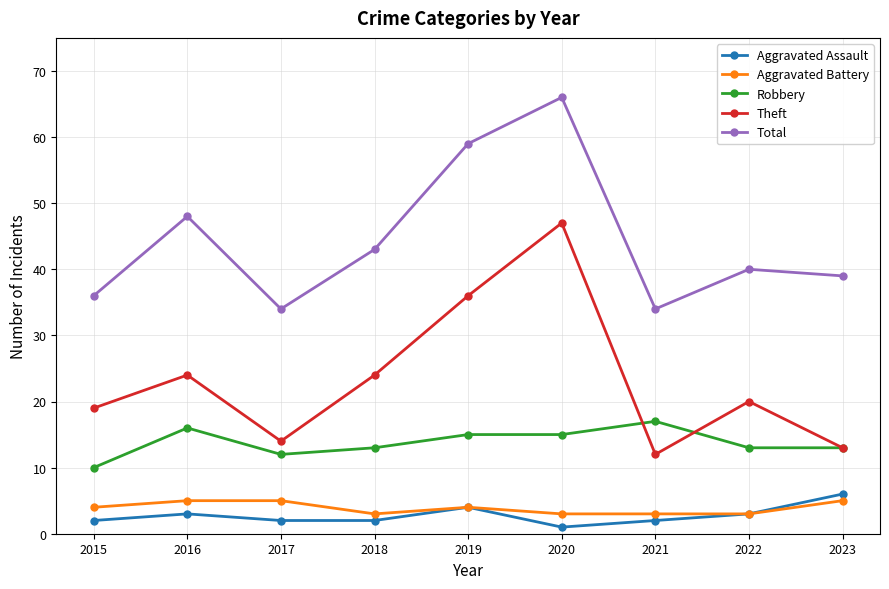

Which label corresponds to the smallest value in the chart?

2020